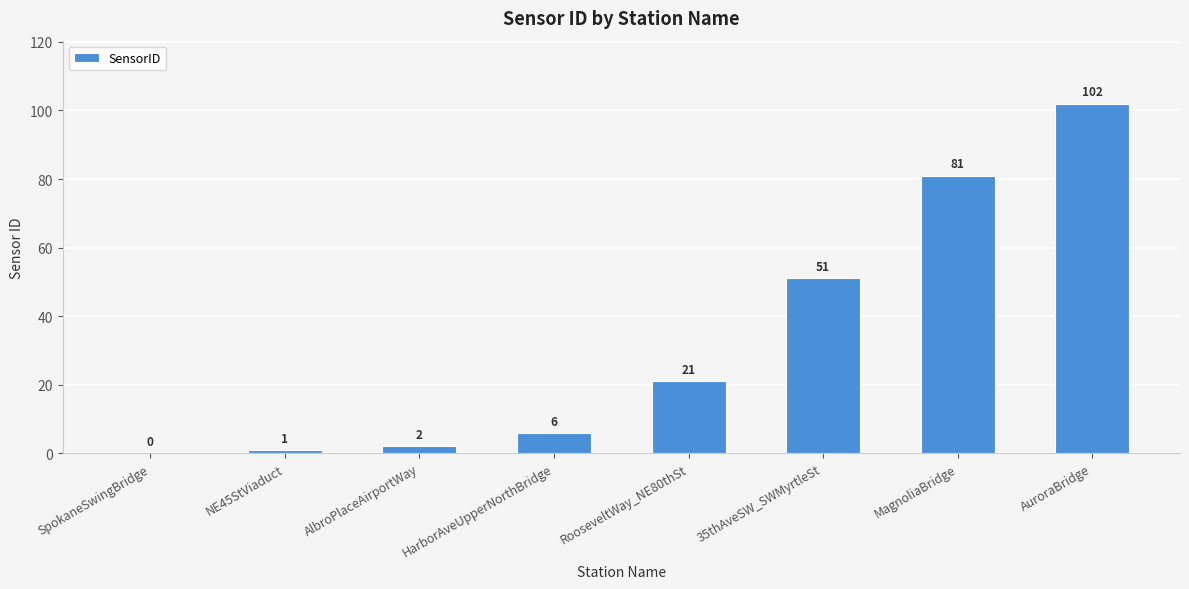

Where is the data nearest to the value 51?

35thAveSW_SWMyrtleSt